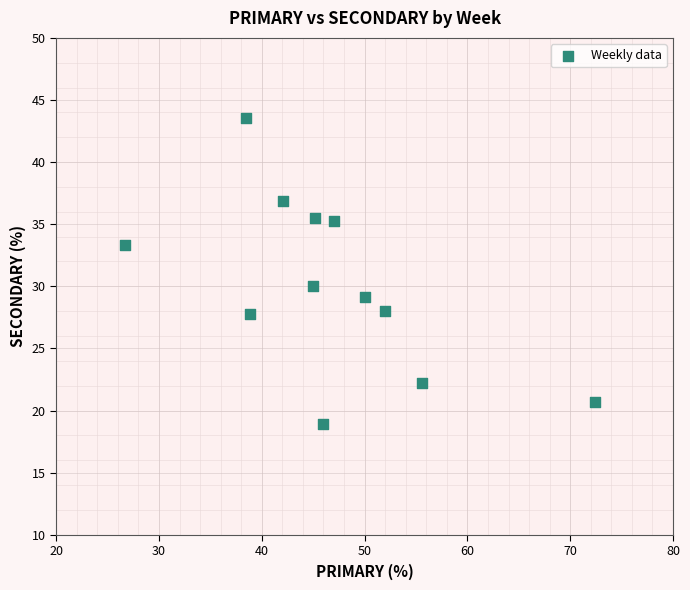

What is the average Y value?

30.1